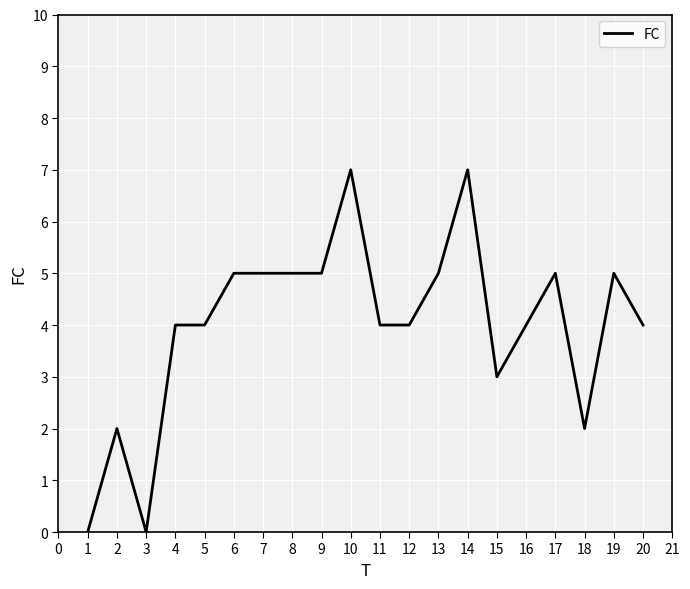

Reading left to right, transcribe all the data shown in this chart.

0	2	0	4	4	5	5	5	5	7	4	4	5	7	3	4	5	2	5	4